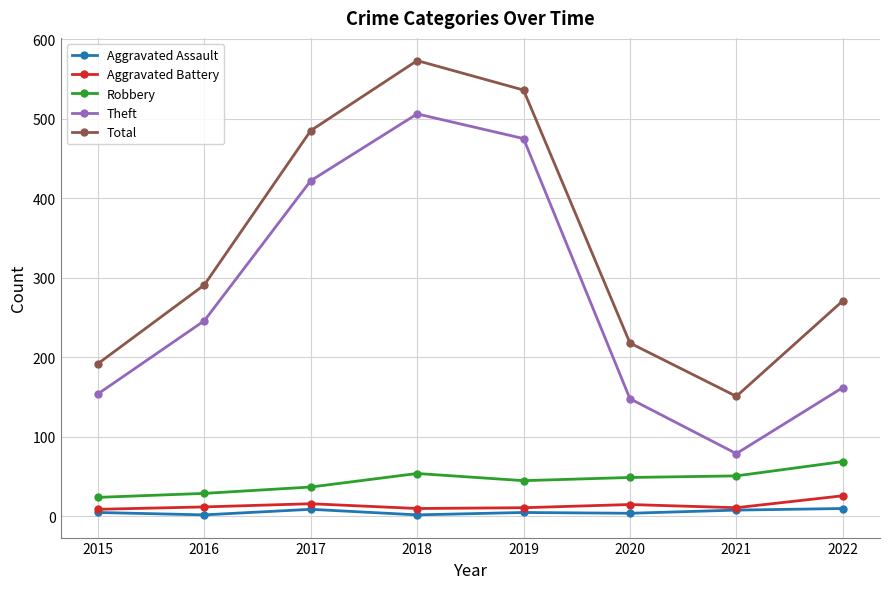

How many data points in Theft are less than 246?

4